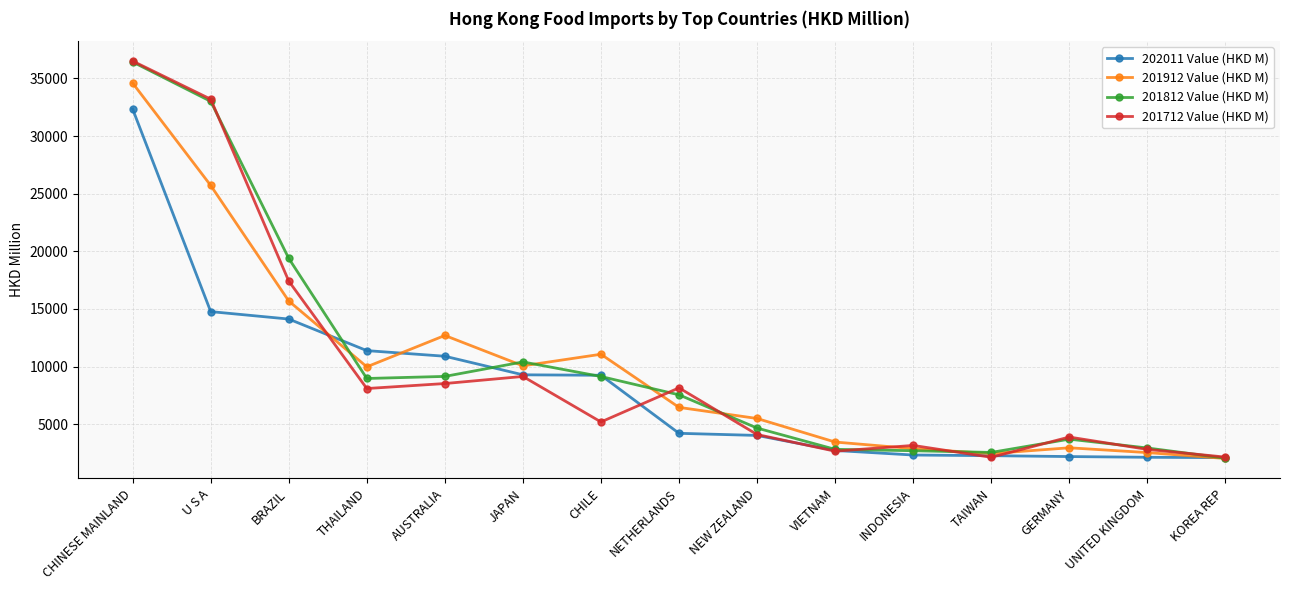

At which category does 201912 Value (HKD M) reach its first local valley?

THAILAND